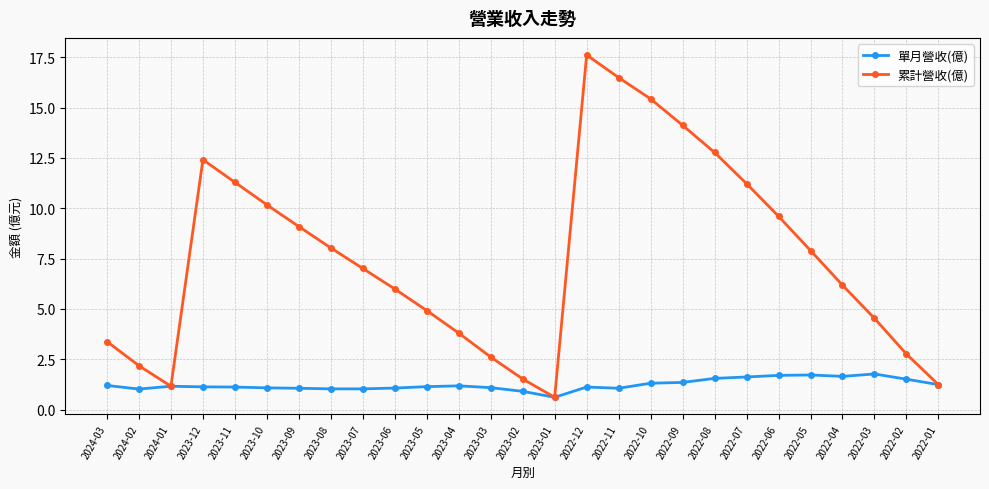

The 累計營收(億) series shows 21.6 at 2022-10. True or false?

False